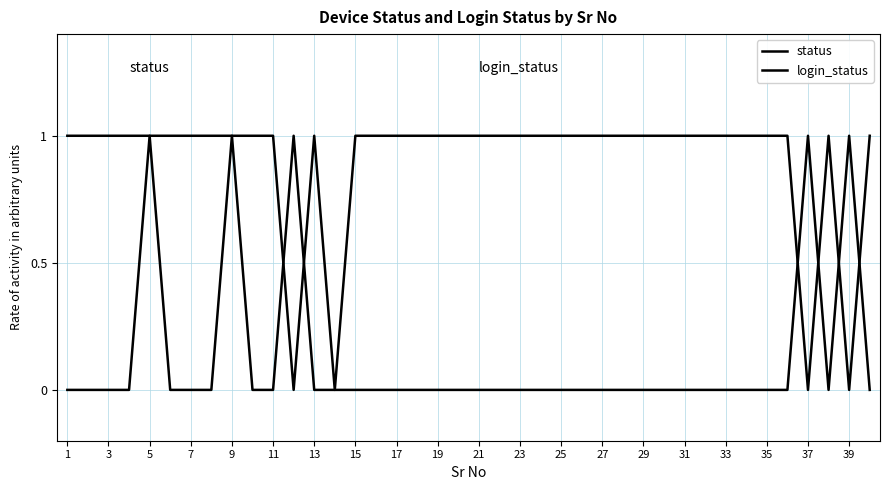

What is the difference between the second highest and second lowest values in the login_status series?

1